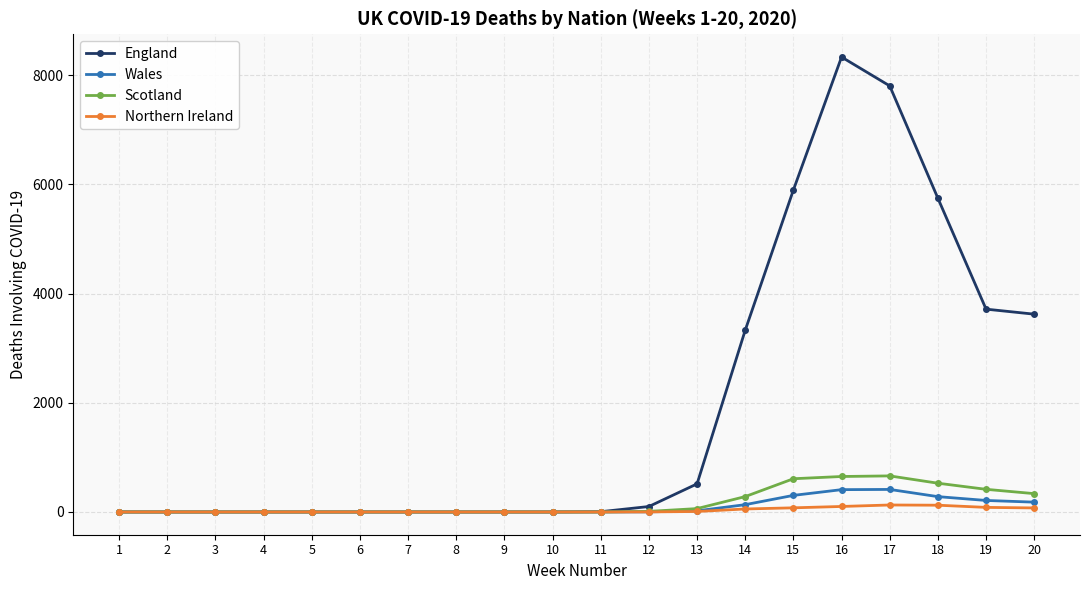

What is the greatest value displayed?

8335